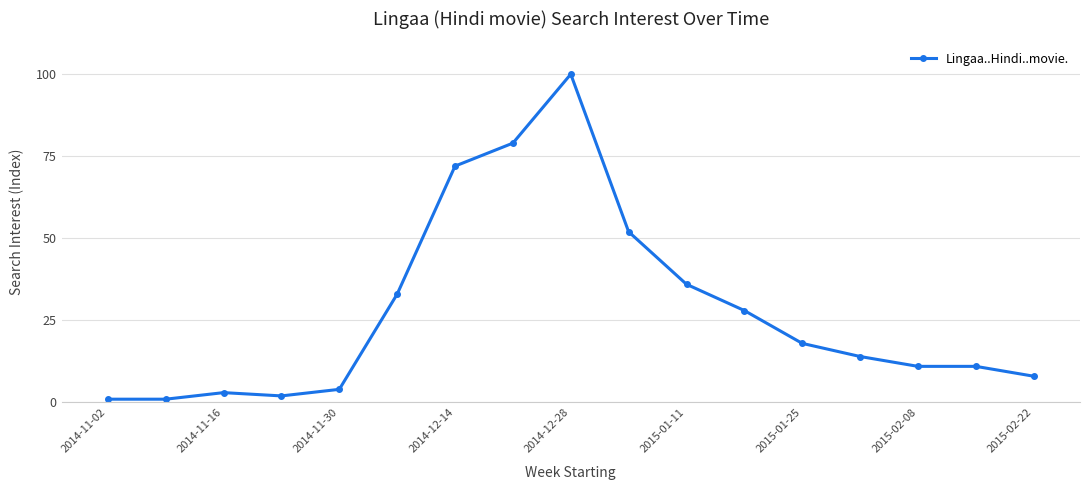

What is the maximum value shown in the chart?

100